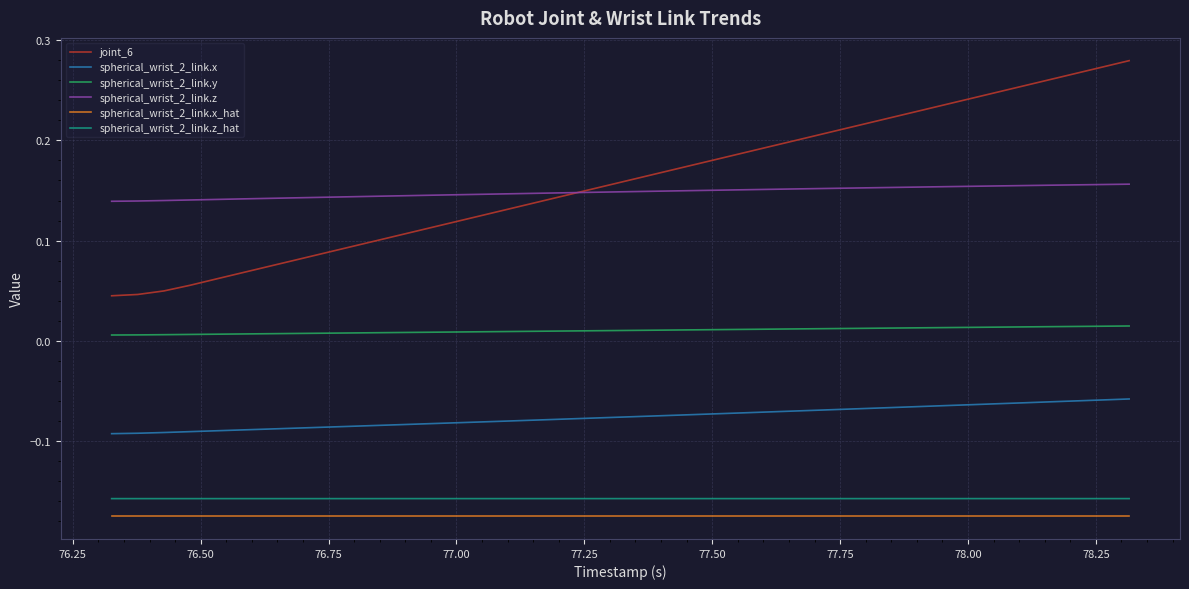

True or false: spherical_wrist_2_link.x and spherical_wrist_2_link.z_hat intersect in this chart.

False